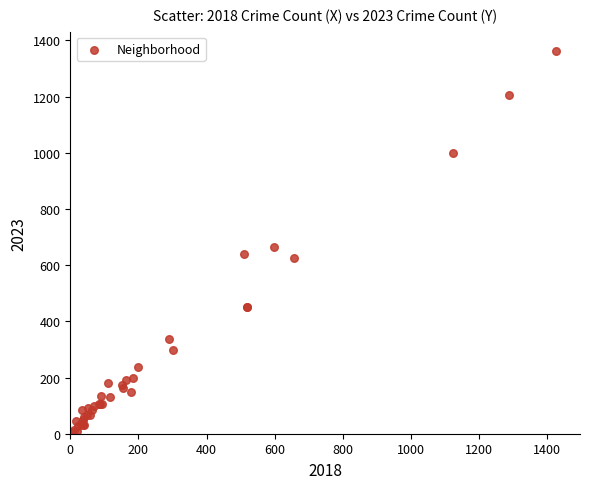

What Y value in the scatter plot is closest to 684?

664